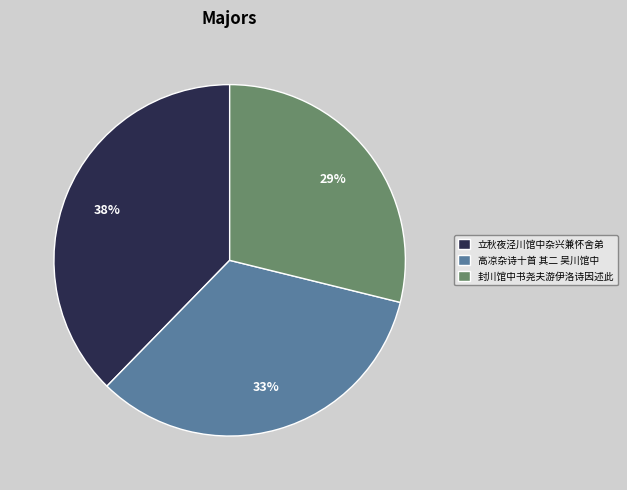

Do 高凉杂诗十首 其二 吴川馆中 and 封川馆中书尧夫游伊洛诗因述此 together represent more than half of the pie?

Yes